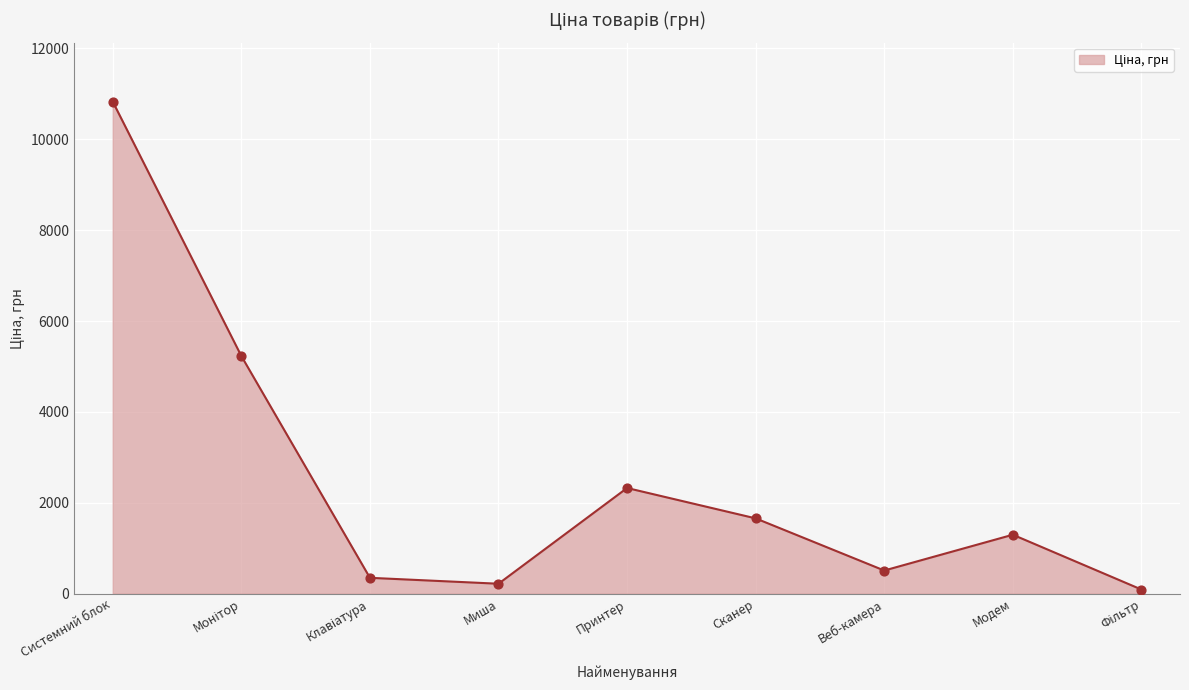

What is the change in value from Миша to Веб-камера?

+290.7